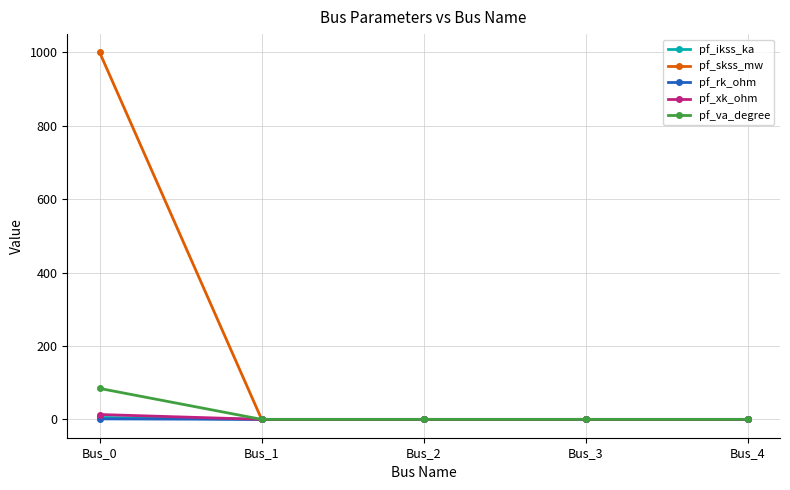

What is the highest value of the pf_skss_mw series?

1000.0